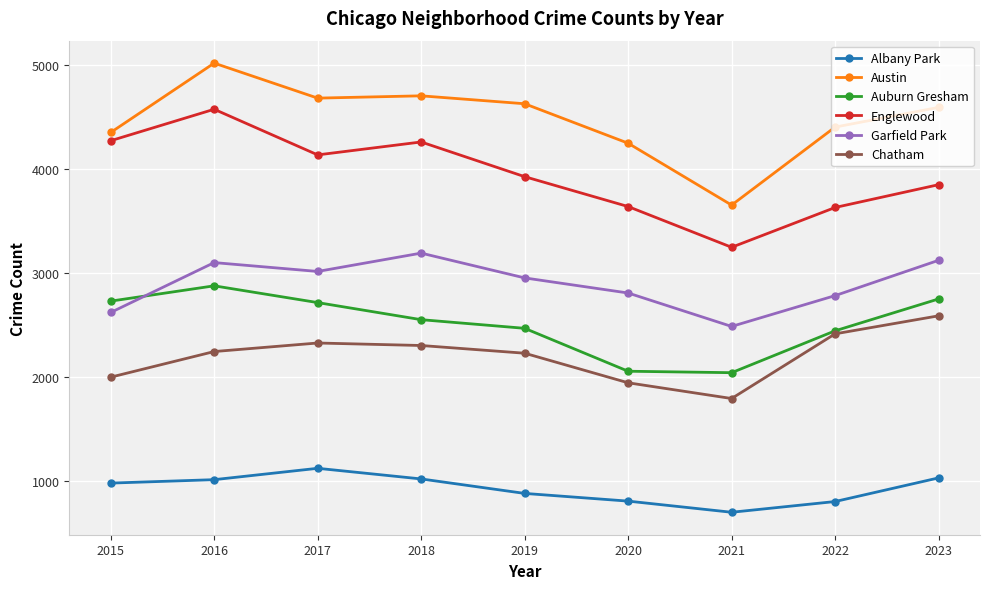

What is the value of the Garfield Park point at the 2nd from the left?

3101